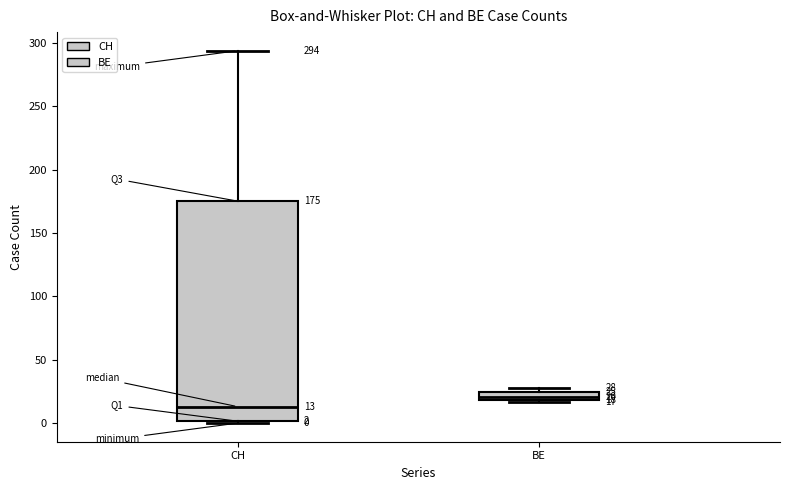

Which box's median line is the lowest?

CH